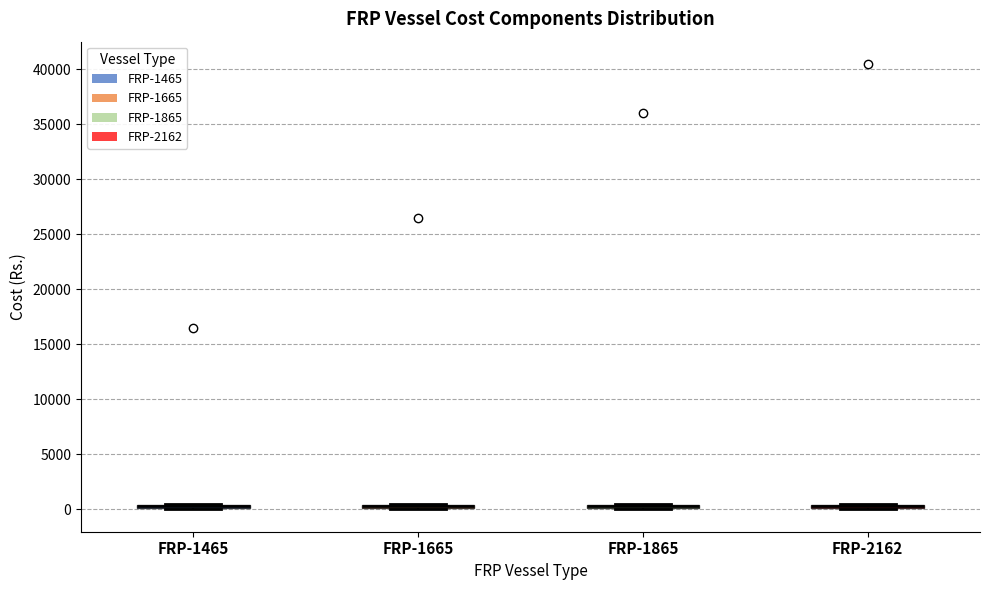

Where is the lower edge of the box for FRP-1665 on the y-axis? The values are not printed on the chart, so give them approximately, as read against the axis.

0